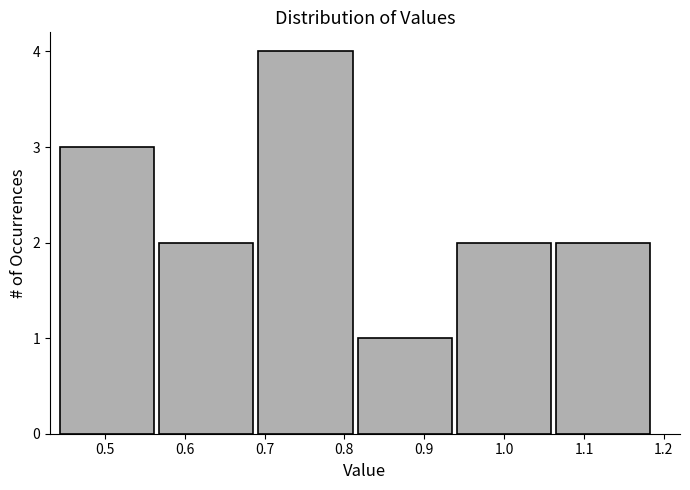

Reading left to right, list every bar in this chart as the range it spans on the x-axis followed by its height. Neither the bar edges nor the heights are printed on the chart, so give them approximately, as read against the axes.

0.44 to 0.57: 3
0.57 to 0.69: 2
0.69 to 0.82: 4
0.82 to 0.94: 1
0.94 to 1.07: 2
1.07 to 1.19: 2